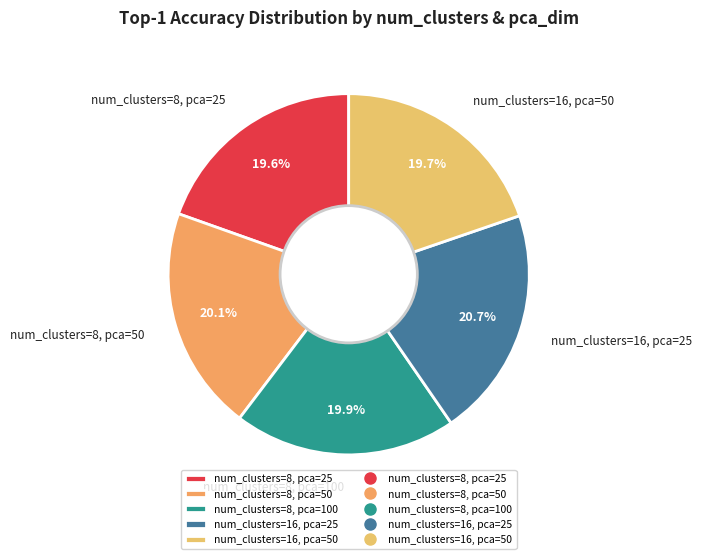

To the nearest percent, what is the difference between the largest and smallest slice percentages?

1%